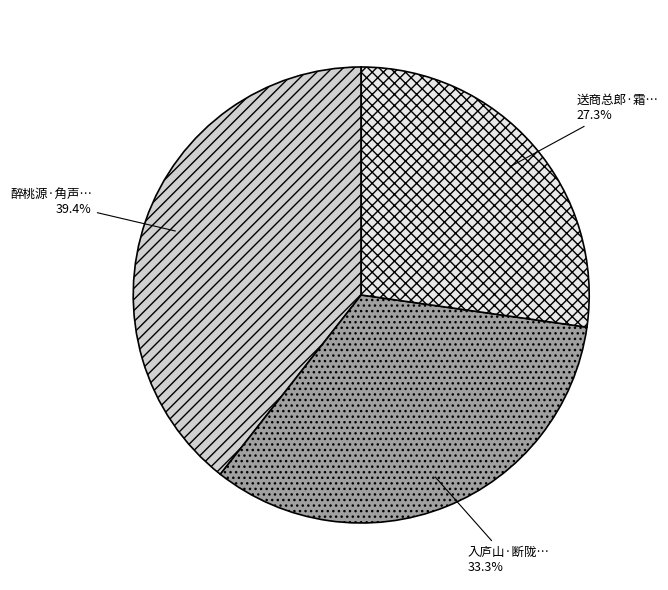

Is there any slice that represents more than half of the pie?

No